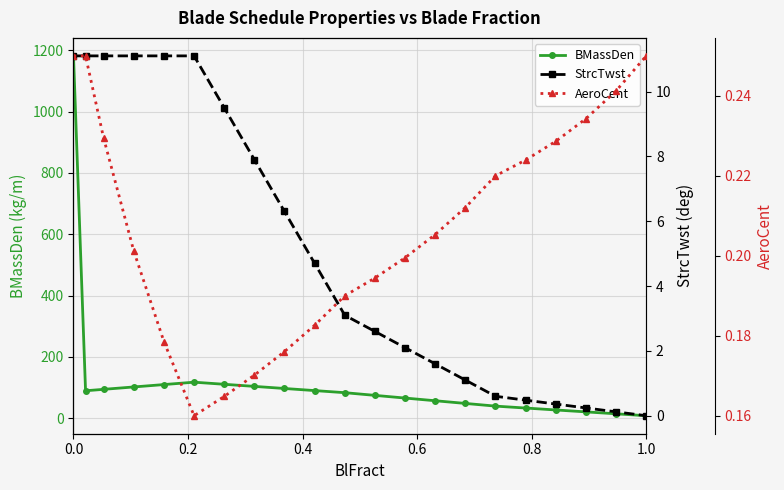

What is the average value of the BMassDen series?

122.0